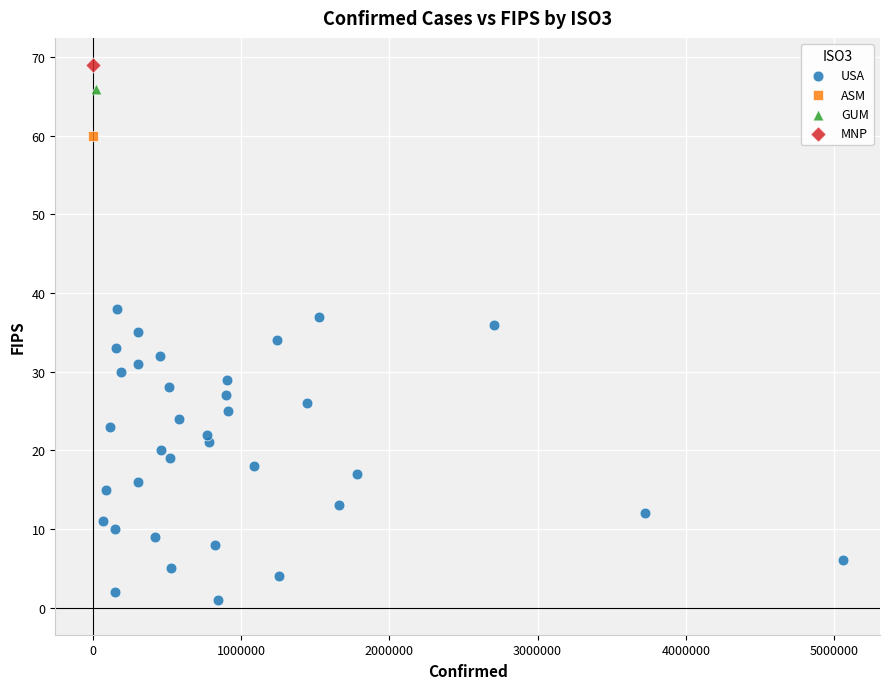

What are all the series names shown in the legend?

USA, ASM, GUM, MNP